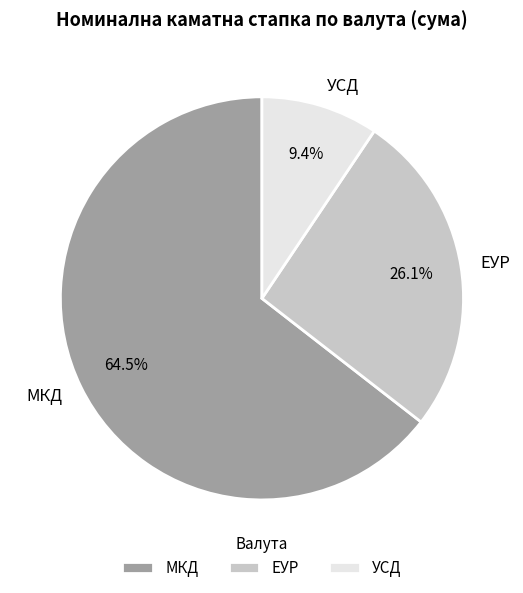

Between УСД and МКД, which is larger?

МКД